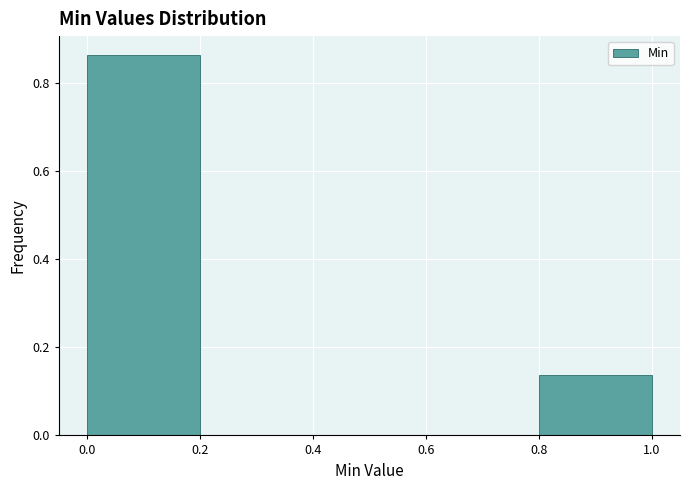

Reading left to right, transcribe this chart: for each bar, give the range it covers on the x-axis and its height. The values are not printed on the chart, so give them approximately, as read against the axis.

0.0 to 0.2: 0.86
0.2 to 0.4: 0
0.4 to 0.6: 0
0.6 to 0.8: 0
0.8 to 1.0: 0.14